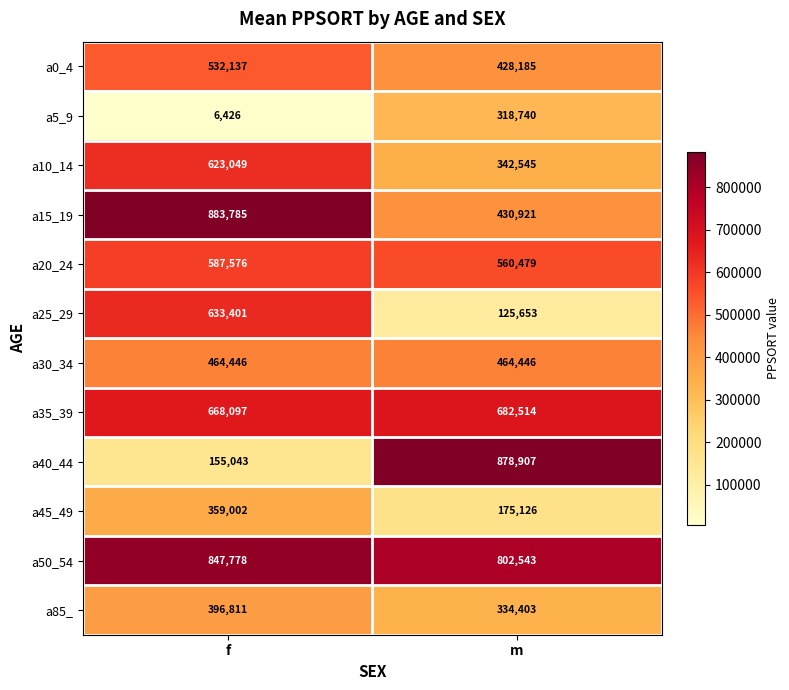

Which series has the widest spread of values?

a40_44